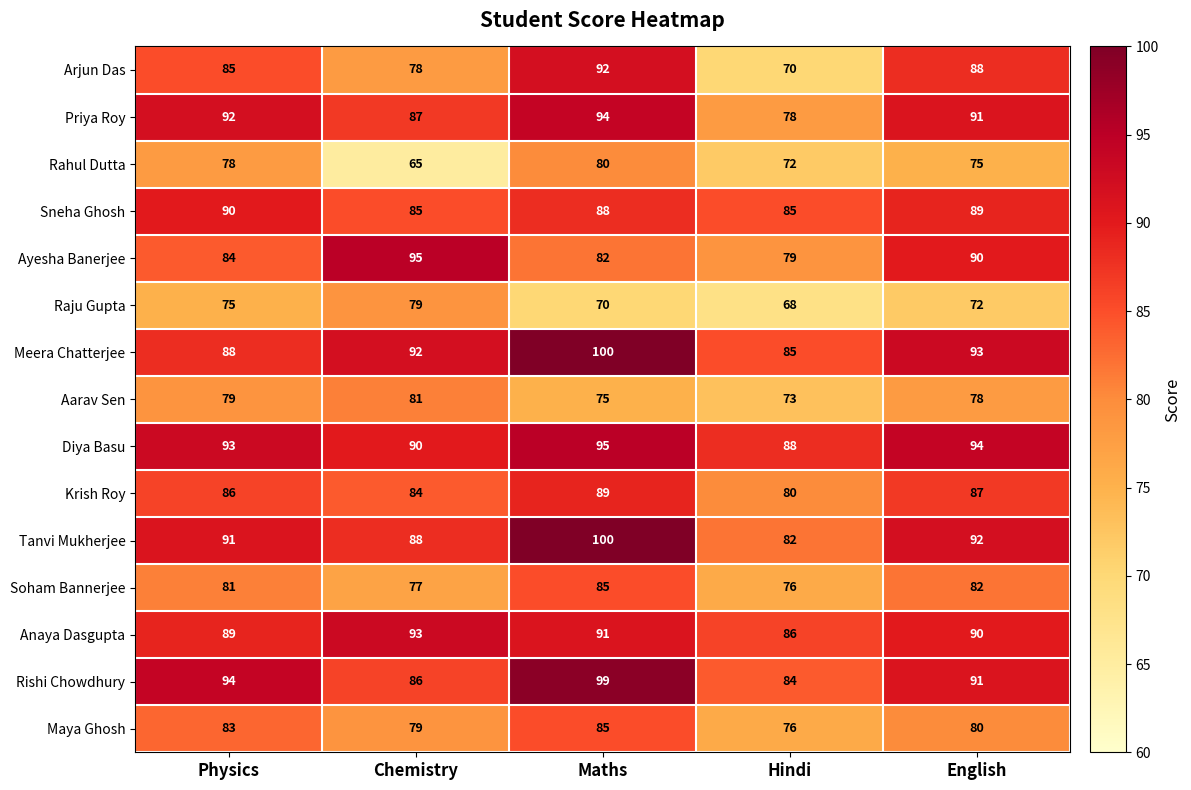

Which category has the lowest value across all series?

Chemistry